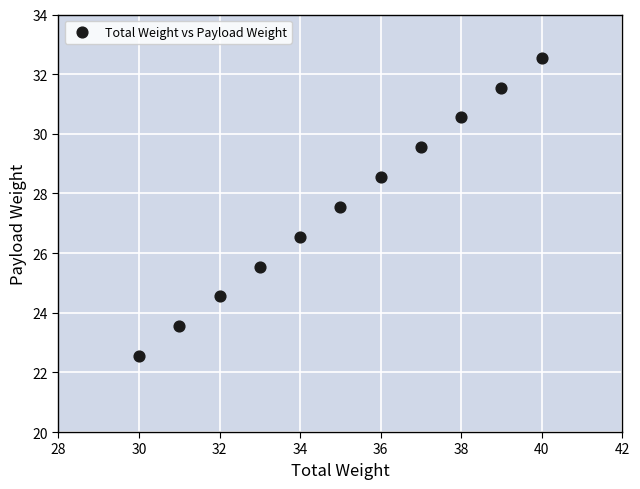

What is the range of X values (max minus min)?

10.0